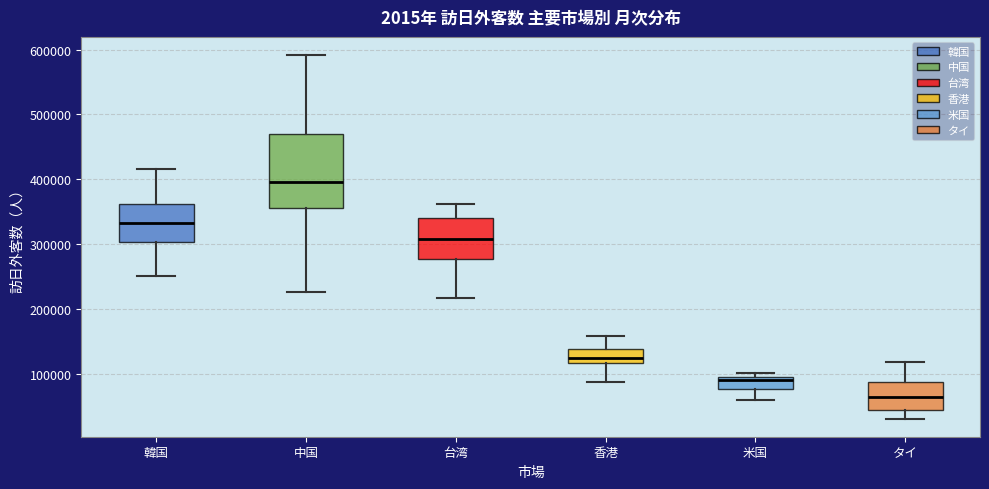

Which box's median line is the highest?

中国